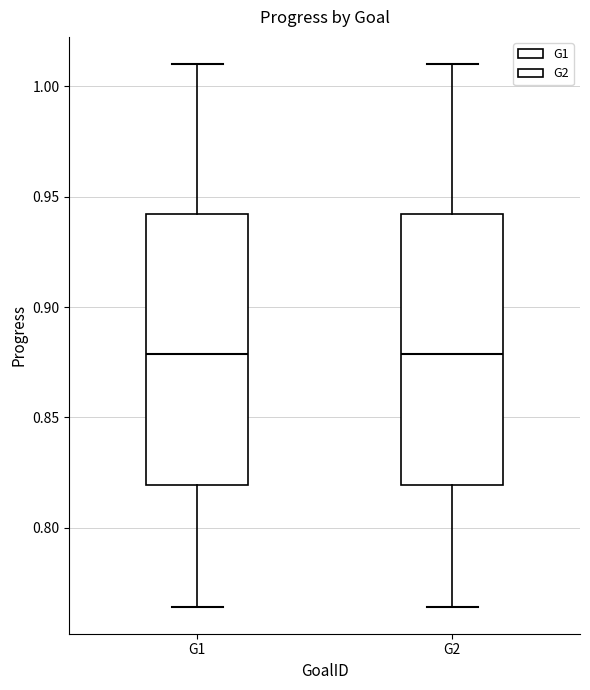

Where is the lower edge of the box for G1 on the y-axis? The values are not printed on the chart, so give them approximately, as read against the axis.

0.820